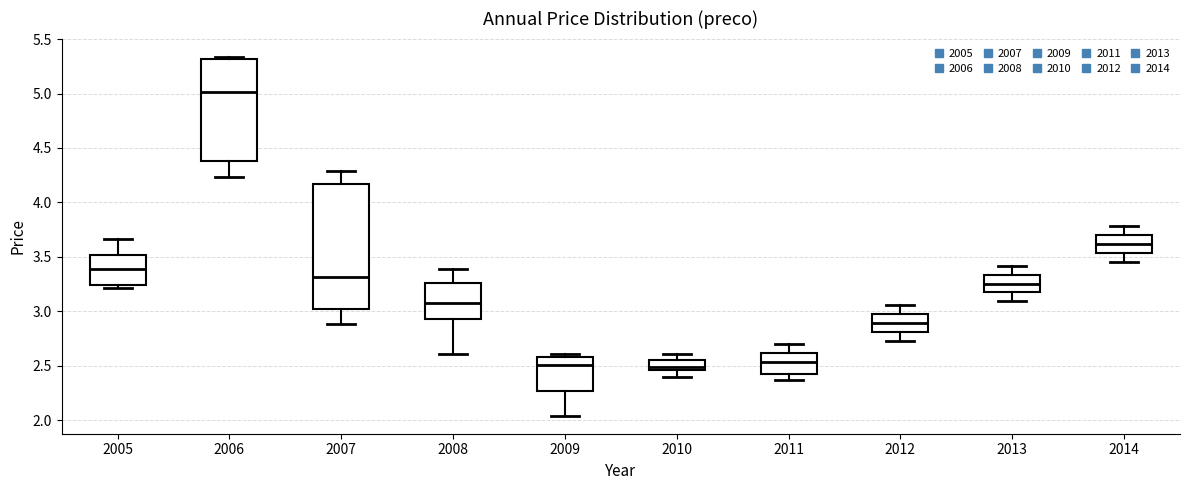

Reading left to right, transcribe this box plot: for each box, give where its median line is, the range the box spans, and where its two whiskers end, as read against the y-axis. The values are not printed on the chart, so give them approximately, as read against the axis.

2005: median 3.40, box 3.25 to 3.50, whiskers 3.20 to 3.65
2006: median 5.00, box 4.40 to 5.30, whiskers 4.25 to 5.35
2007: median 3.30, box 3.00 to 4.15, whiskers 2.90 to 4.30
2008: median 3.10, box 2.95 to 3.25, whiskers 2.60 to 3.40
2009: median 2.50, box 2.25 to 2.60, whiskers 2.05 to 2.60 (just above the box's upper edge)
2010: median 2.50, box 2.45 to 2.55, whiskers 2.40 to 2.60
2011: median 2.55, box 2.40 to 2.60, whiskers 2.35 to 2.70
2012: median 2.90, box 2.80 to 3.00, whiskers 2.75 to 3.05
2013: median 3.25, box 3.15 to 3.35, whiskers 3.10 to 3.40
2014: median 3.60, box 3.55 to 3.70, whiskers 3.45 to 3.80